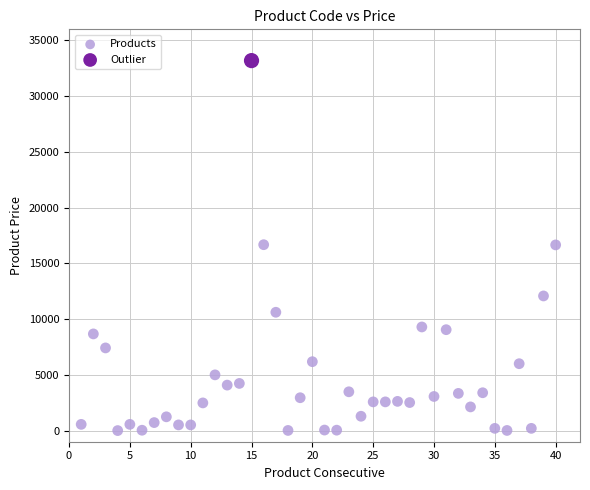

What are all the series names shown in the legend?

Products, Outlier